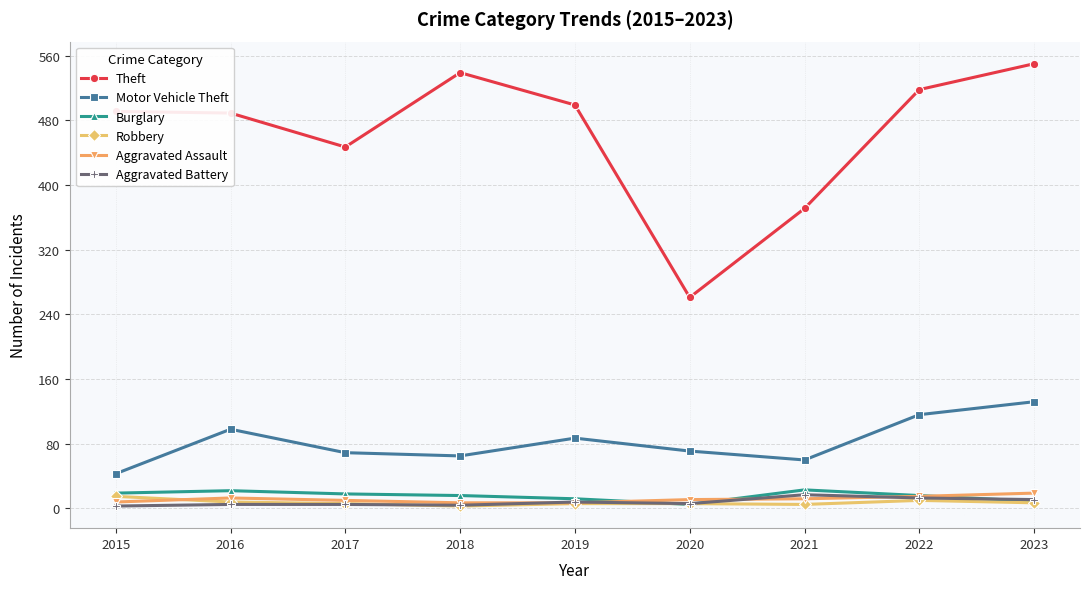

What is the sum of all Motor Vehicle Theft values?

741